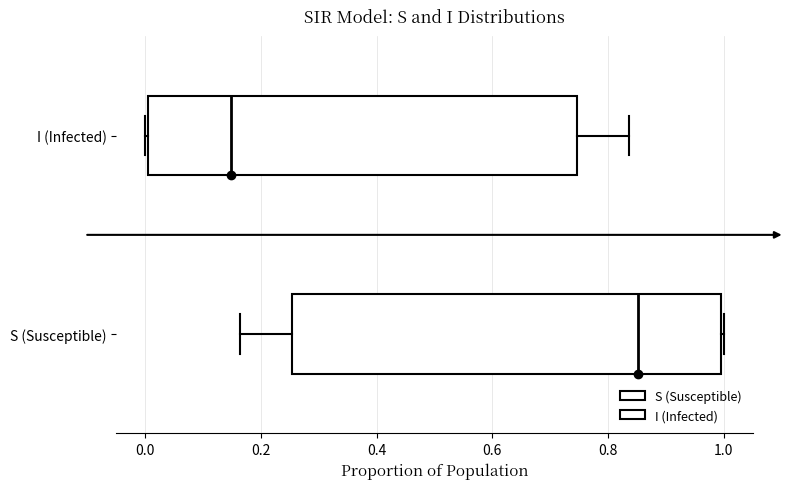

Which box has the furthest to the left median line?

I (Infected)